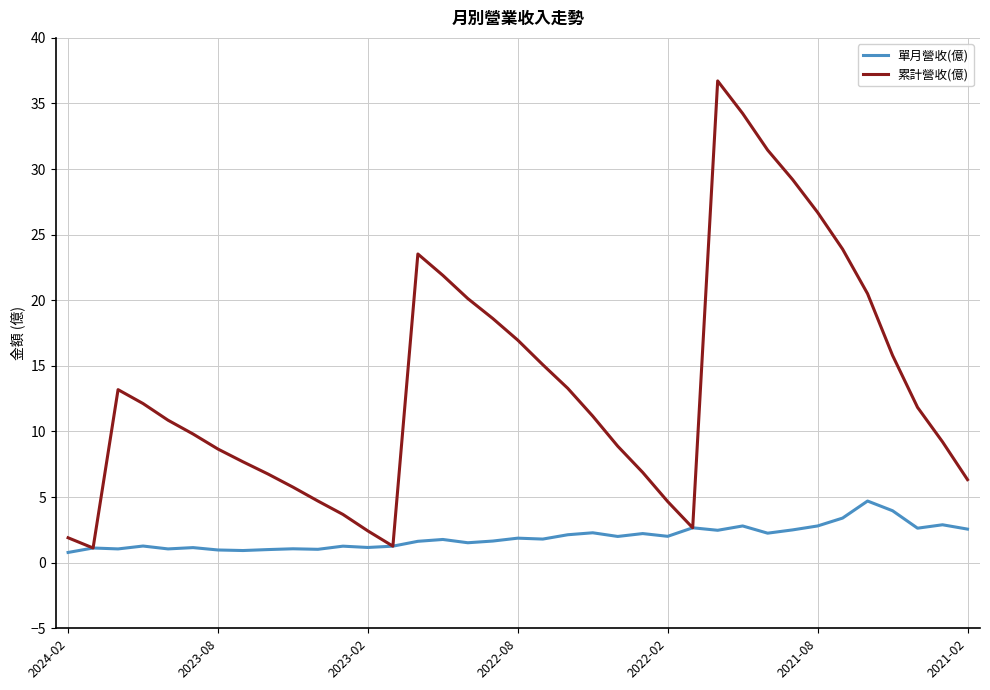

List the series in order of their overall mean, highest first.

累計營收(億), 單月營收(億)